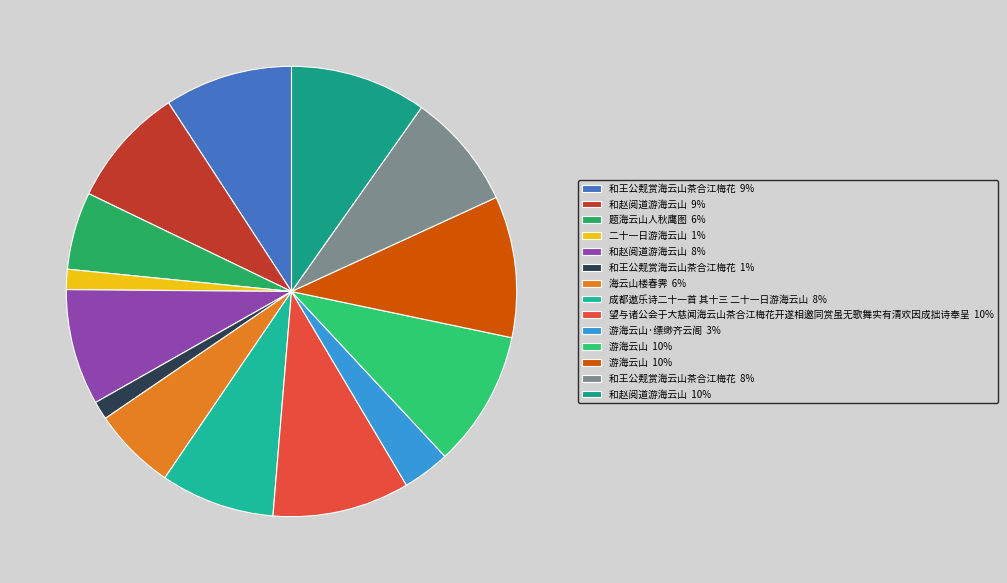

To the nearest percent, what is the difference between the largest and smallest slice percentages?

9%